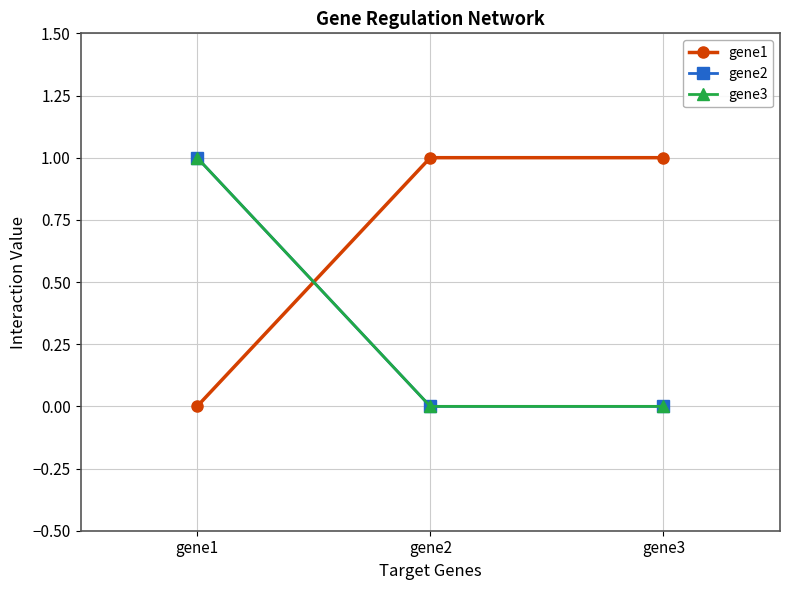

Reading left to right, extract all data points from this chart.

gene1: gene1=0	gene2=1	gene3=1
gene2: gene1=1	gene2=0	gene3=0
gene3: gene1=1	gene2=0	gene3=0